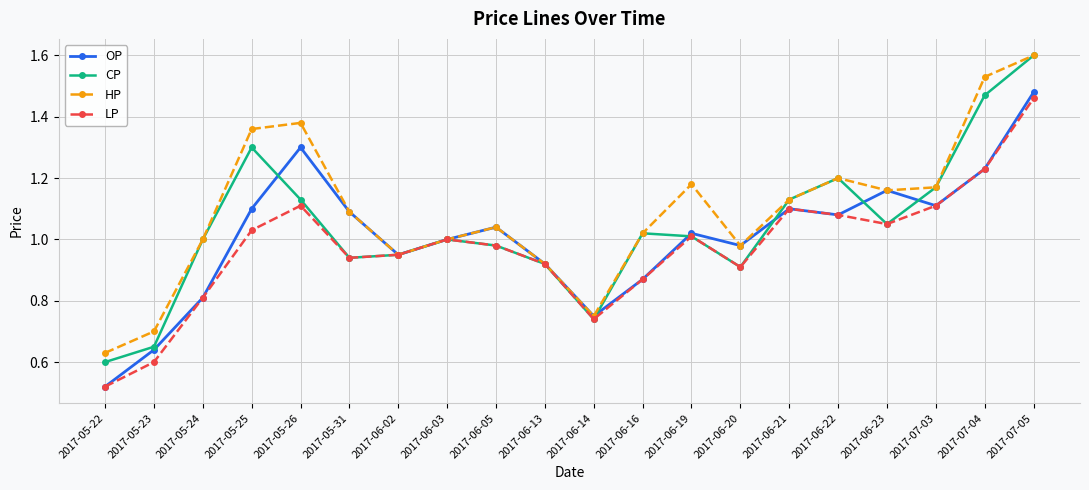

Where does the LP series first go above 1?

2017-05-25